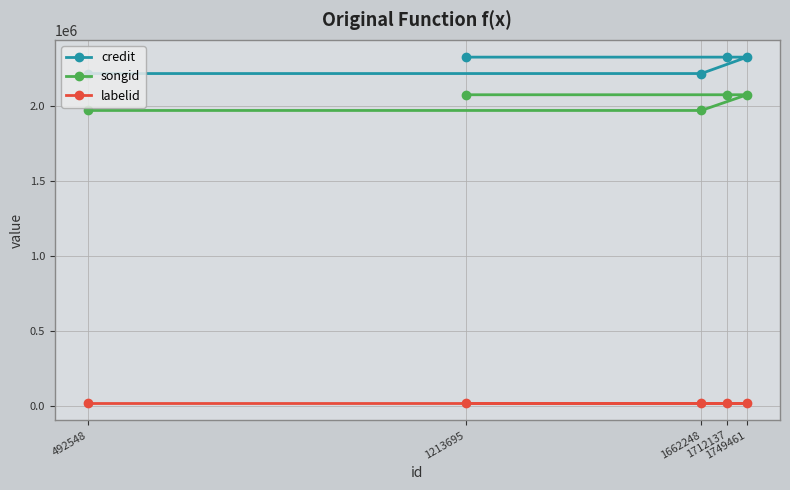

What is the value of the songid point at the 4th from the left?

2074778